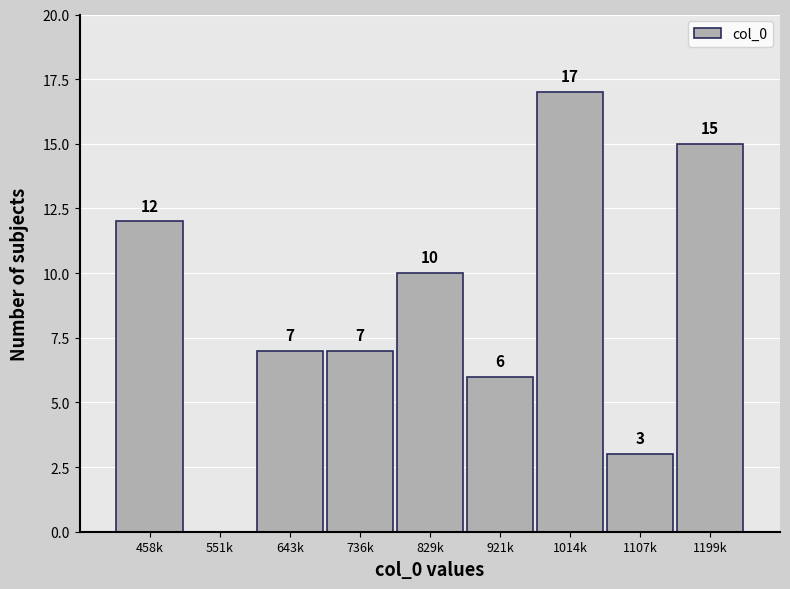

Reading left to right, list all the values displayed in this chart.

458k=12	551k=0	643k=7	736k=7	829k=10	921k=6	1014k=17	1107k=3	1199k=15